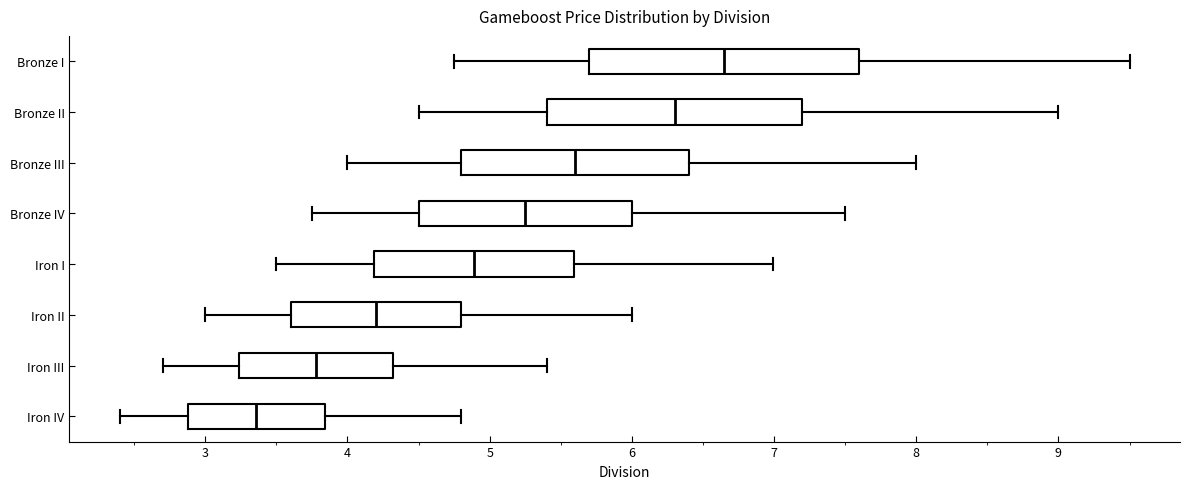

Where is the right edge of the box for Bronze II on the x-axis? The values are not printed on the chart, so give them approximately, as read against the axis.

7.2